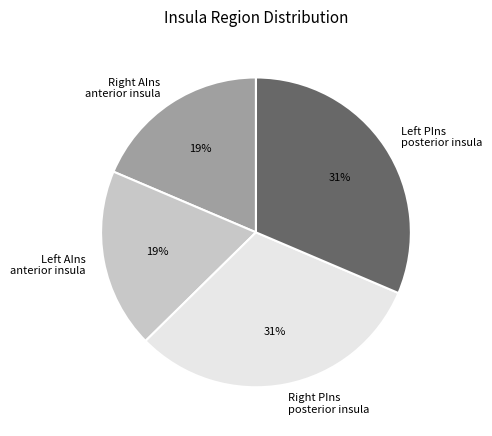

To the nearest percent, what is the average slice percentage?

25%